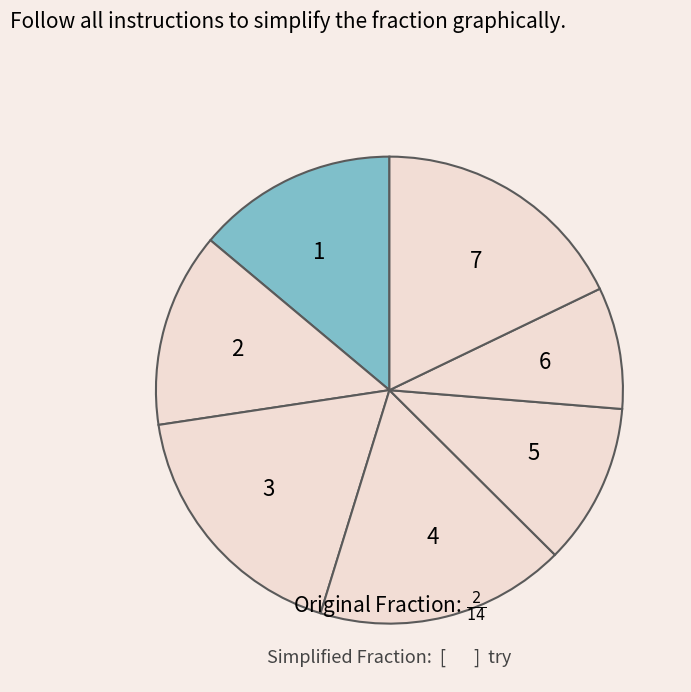

The 6 slice represents 8% of the pie. True or false?

True